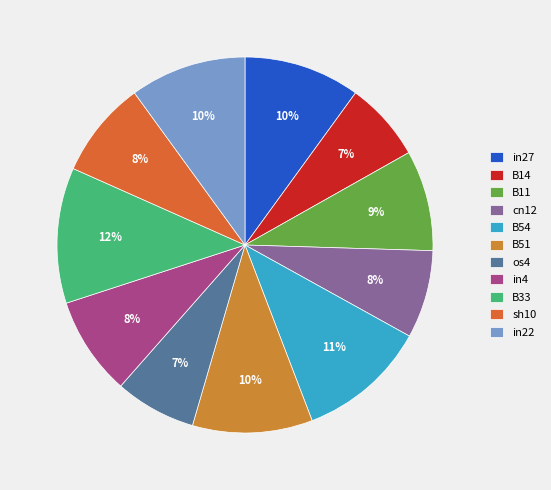

True or false: cn12 accounts for 8% of the total.

True